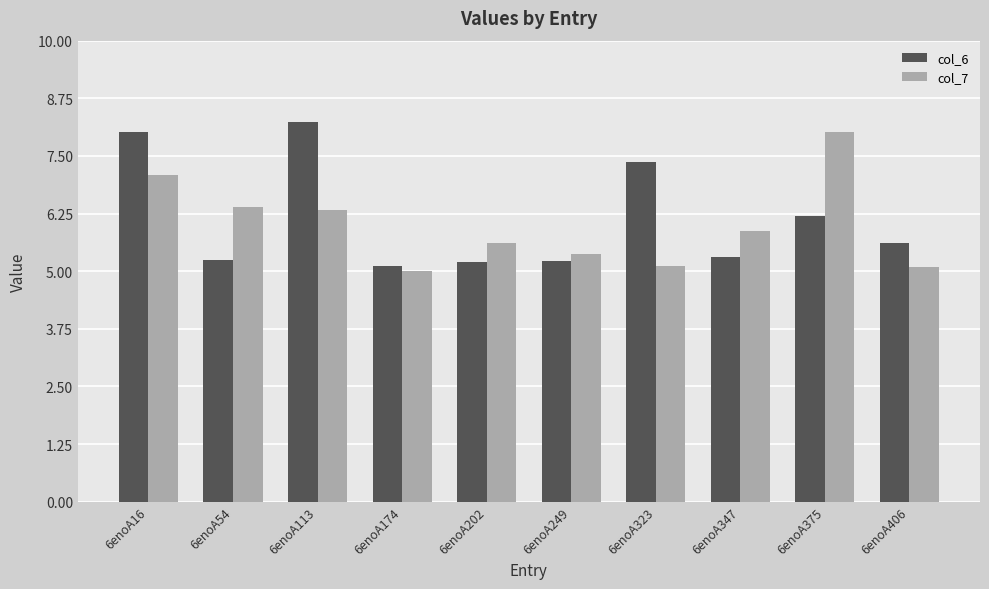

The value of col_6 at 6enoA174 is 5.1. True or false?

True